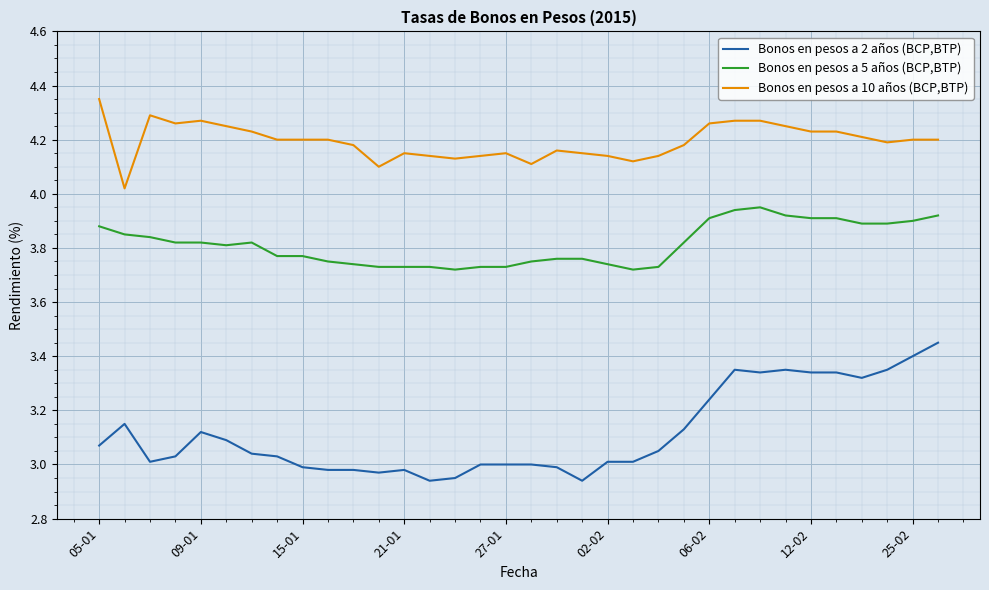

True or false: Bonos en pesos a 10 años (BCP,BTP) and Bonos en pesos a 2 años (BCP,BTP) cross at least once.

False